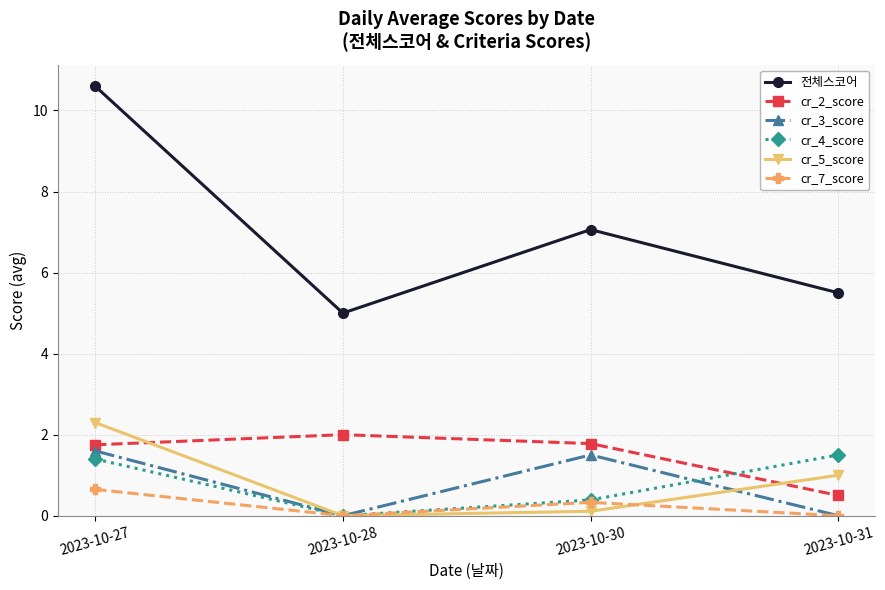

True or false: cr_5_score and 전체스코어 intersect in this chart.

False